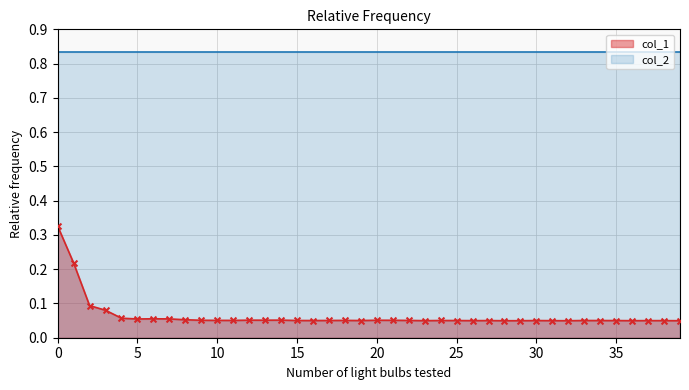

Which has a higher value, 8 or 32?

8